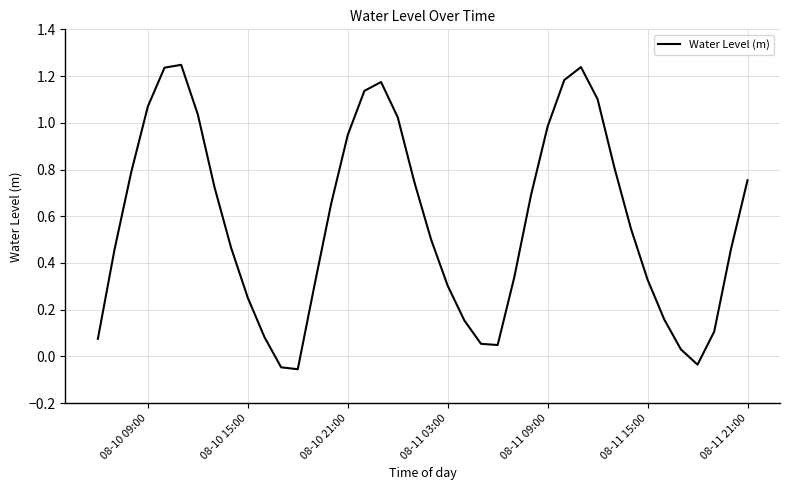

How many lines are shown in the chart?

1